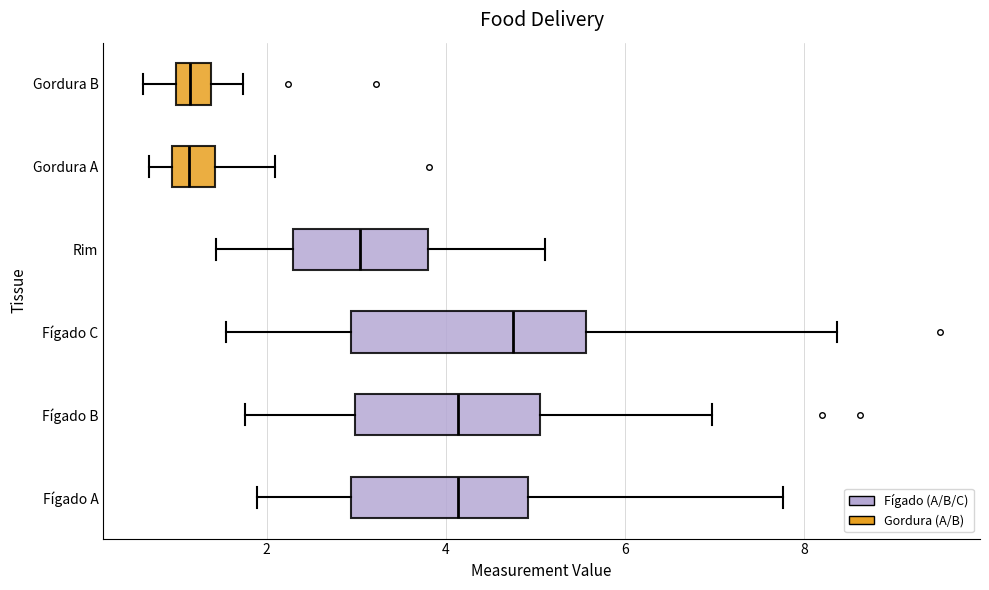

Where is the right edge of the box for Fígado B on the x-axis? The values are not printed on the chart, so give them approximately, as read against the axis.

5.0